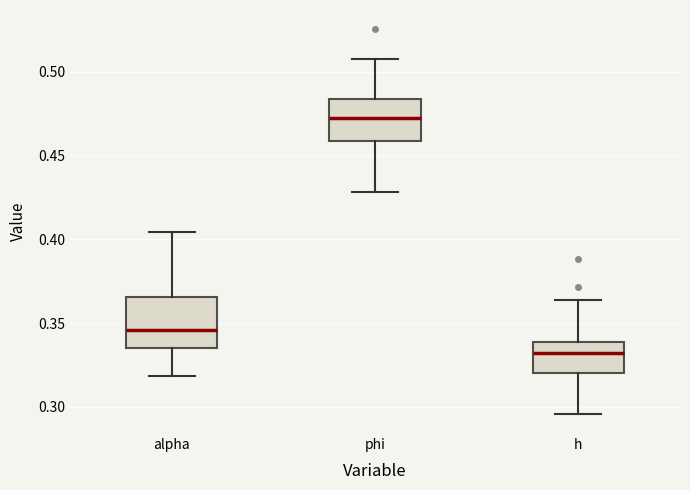

Reading left to right, read every box against the y-axis: the position of its median line, the range the box covers, and the ends of its whiskers. The values are not printed on the chart, so give them approximately, as read against the axis.

alpha: median 0.345, box 0.335 to 0.365, whiskers 0.320 to 0.405
phi: median 0.470, box 0.460 to 0.485, whiskers 0.430 to 0.510
h: median 0.330, box 0.320 to 0.340, whiskers 0.295 to 0.365